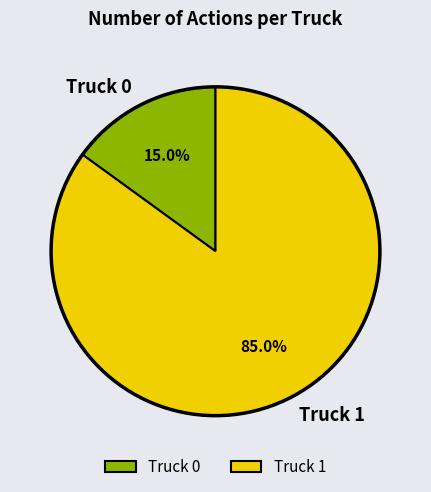

What percentage is the Truck 0 slice, to the nearest percent?

15%